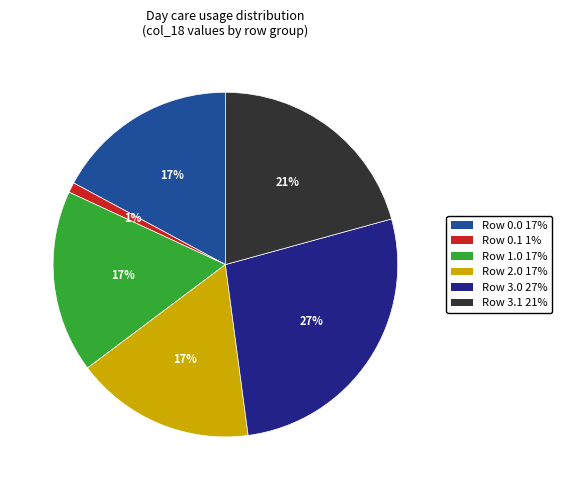

To the nearest percent, what is the difference between the largest and smallest slice percentages?

26%